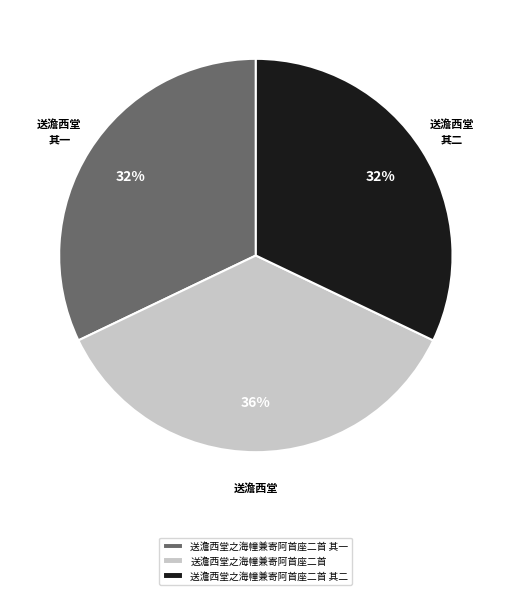

What percentage is the 送澹西堂之海幢兼寄阿首座二首 其一 slice, to the nearest percent?

32%